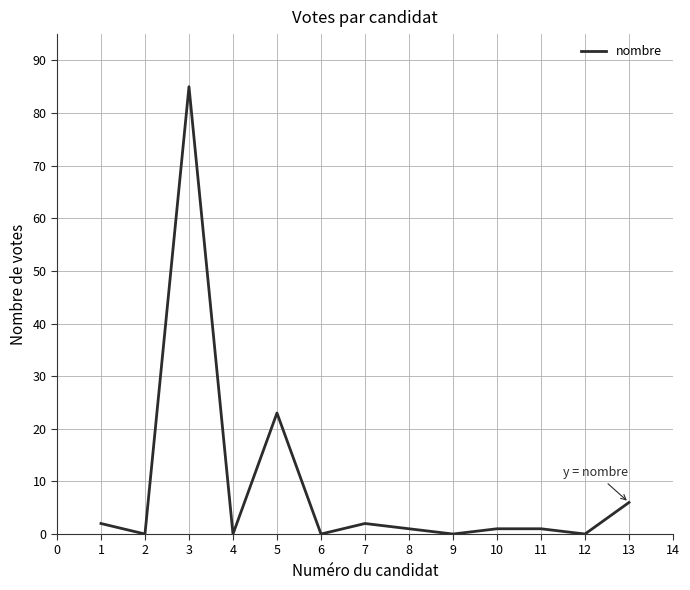

At which category does the data reach its first local peak?

3